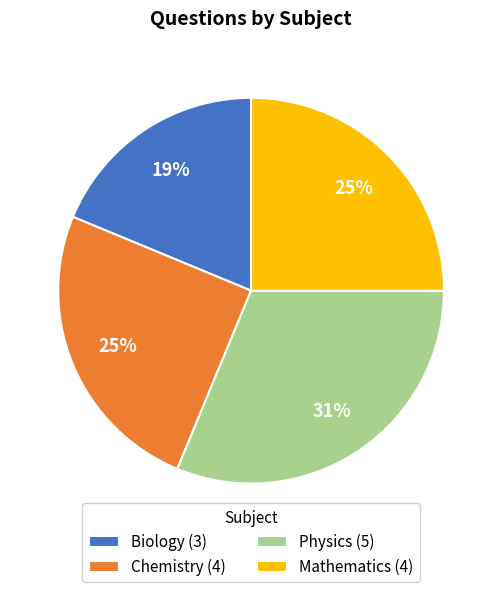

Count the number of slices in the pie.

4